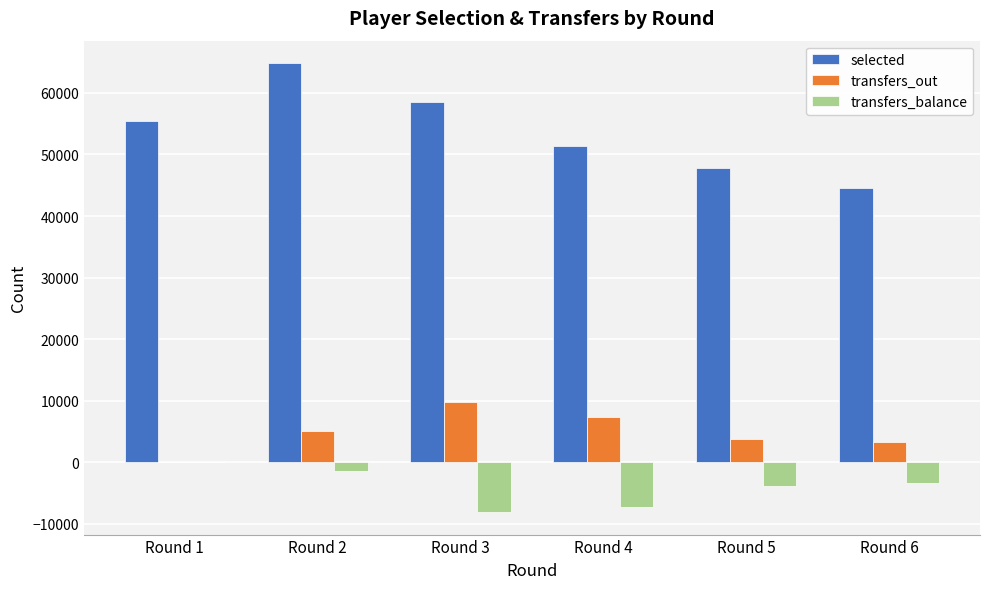

Reading left to right, transcribe all the data shown in this chart.

selected: Round 1=55400	Round 2=64836	Round 3=58537	Round 4=51317	Round 5=47871	Round 6=44510
transfers_out: Round 1=0	Round 2=5156	Round 3=9788	Round 4=7317	Round 5=3824	Round 6=3374
transfers_balance: Round 1=0	Round 2=-1321	Round 3=-8078	Round 4=-7317	Round 5=-3824	Round 6=-3374